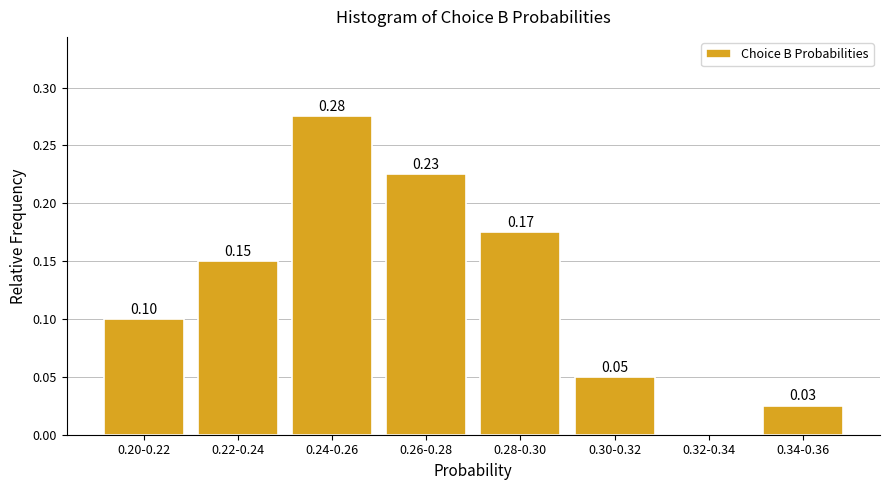

Which has a higher value, 0.24-0.26 or 0.26-0.28?

0.24-0.26